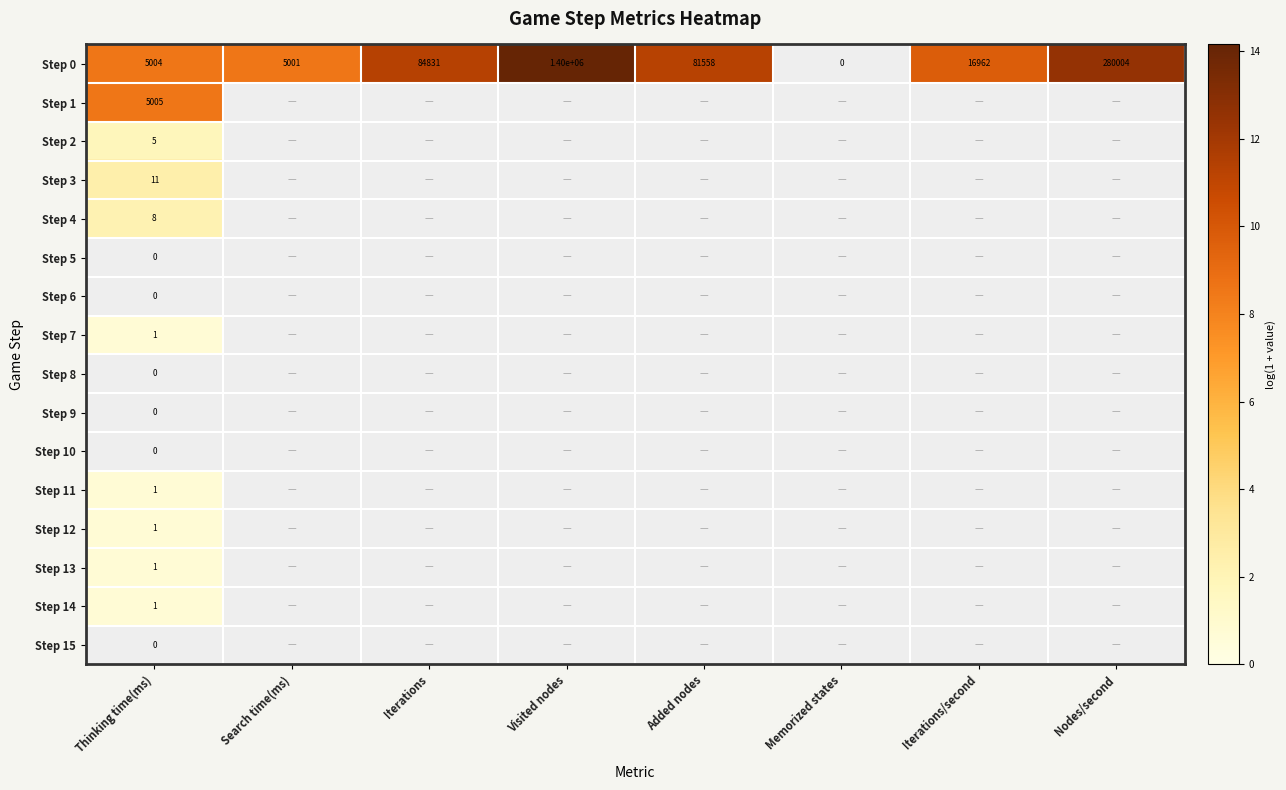

What is the greatest value displayed?

14.2